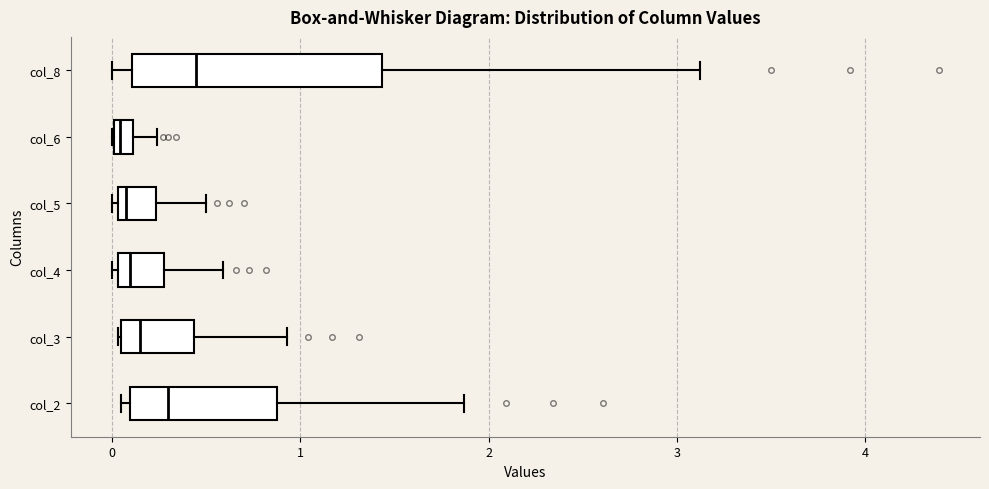

Which box's median line is the furthest to the right?

col_8